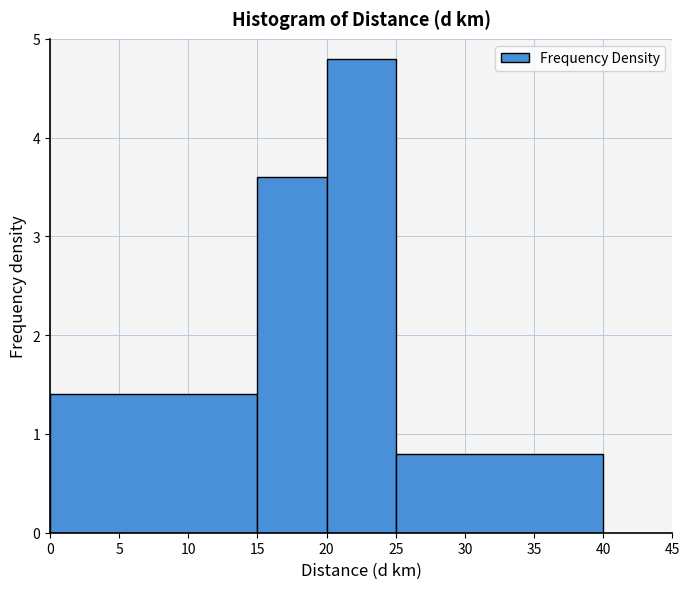

Reading left to right, list every bar in this chart as the range it spans on the x-axis followed by its height. The values are not printed on the chart, so give them approximately, as read against the axis.

0 to 15: 1.4
15 to 20: 3.6
20 to 25: 4.8
25 to 40: 0.8